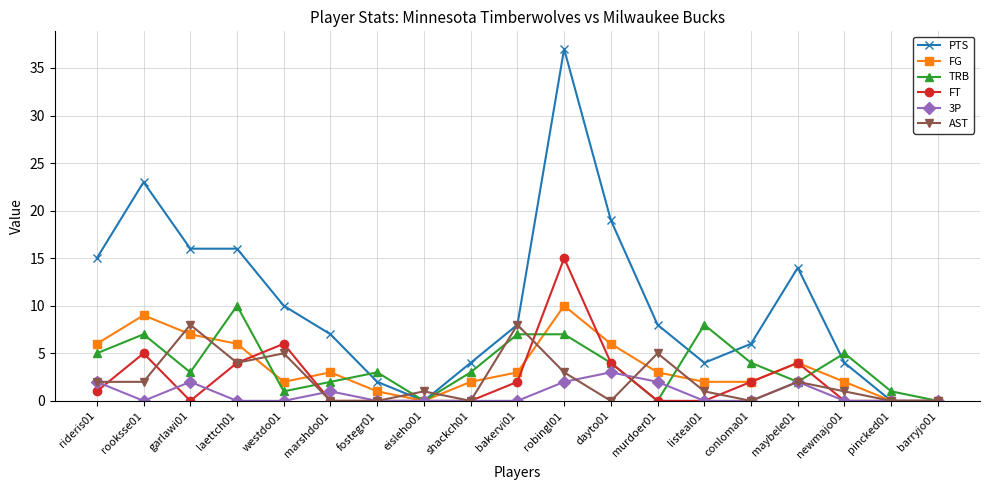

Which series has the widest spread of values?

PTS